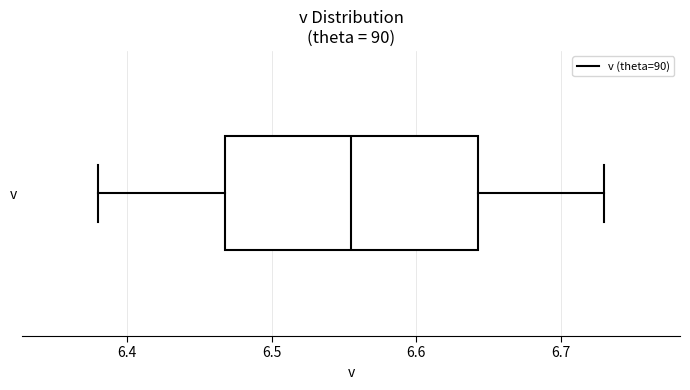

Read this box plot against the x-axis: the position of the median line, the range covered by the box, and the ends of both whiskers. The values are not printed on the chart, so give them approximately, as read against the axis.

median 6.56, box 6.47 to 6.64, whiskers 6.38 to 6.73